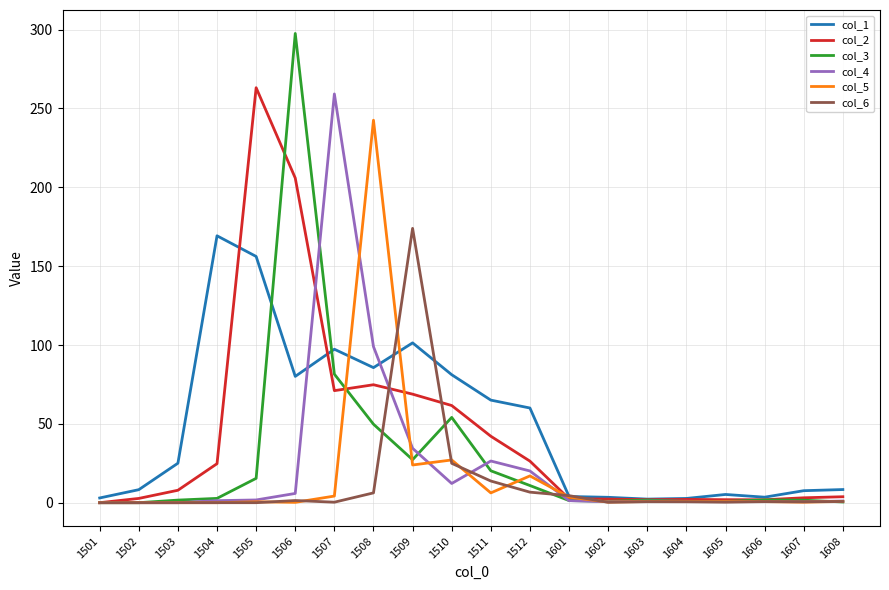

Which series has the widest spread of values?

col_3